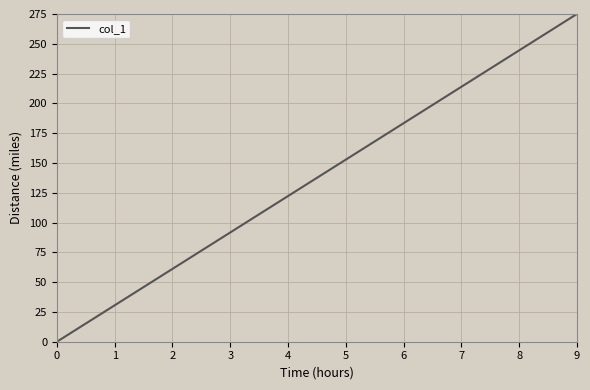

Reading left to right, transcribe all the data shown in this chart.

0.0	47.4	58.3	69.1	78.6	88.1	97.5	103.0	109.7	115.1	126.0	134.1	145.0	151.7	155.8	159.9	163.9	170.7	176.1	180.2	185.6	189.7	192.4	199.1	203.2	208.6	215.4	219.5	223.5	227.6	233.0	237.1	239.8	246.6	254.7	258.7	262.8	266.9	270.9	275.0